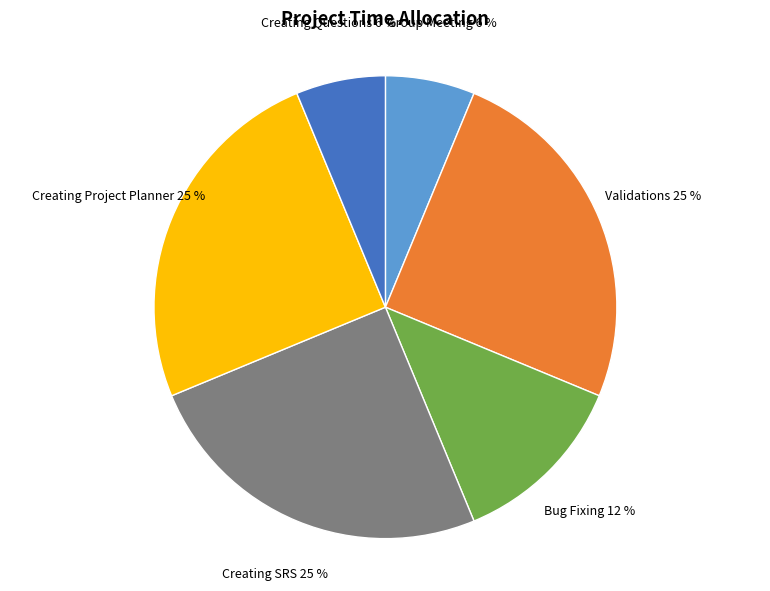

Is there a majority slice in this chart?

No